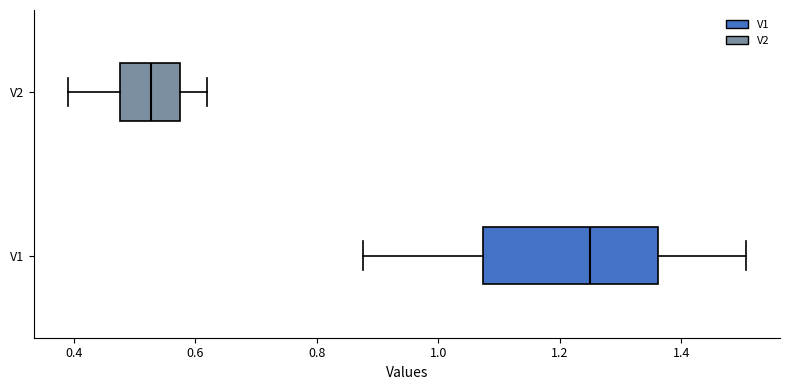

Which box has the furthest to the left median line?

V2